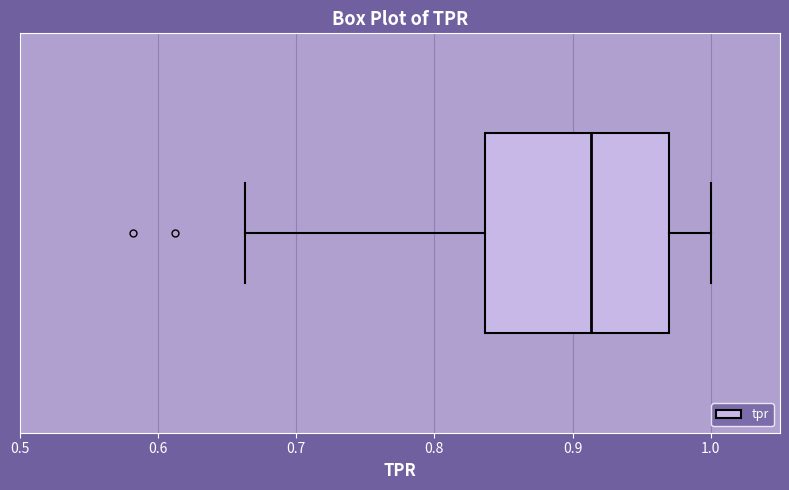

Where does the median line of the box sit on the x-axis? The values are not printed on the chart, so give them approximately, as read against the axis.

0.91